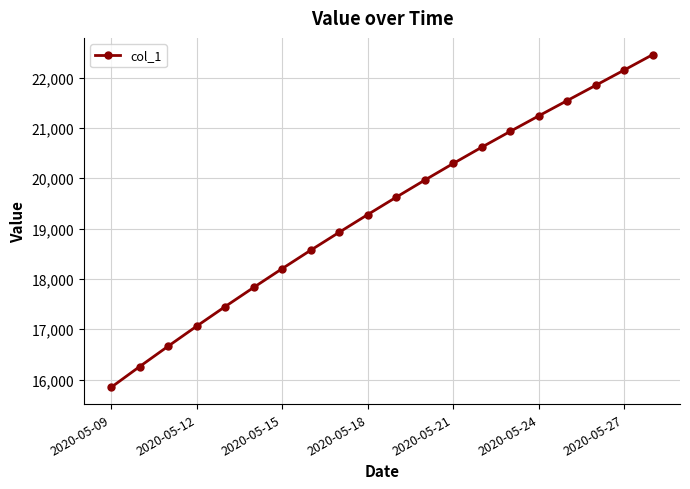

True or false: there are more than 2 points higher than both neighbors.

False